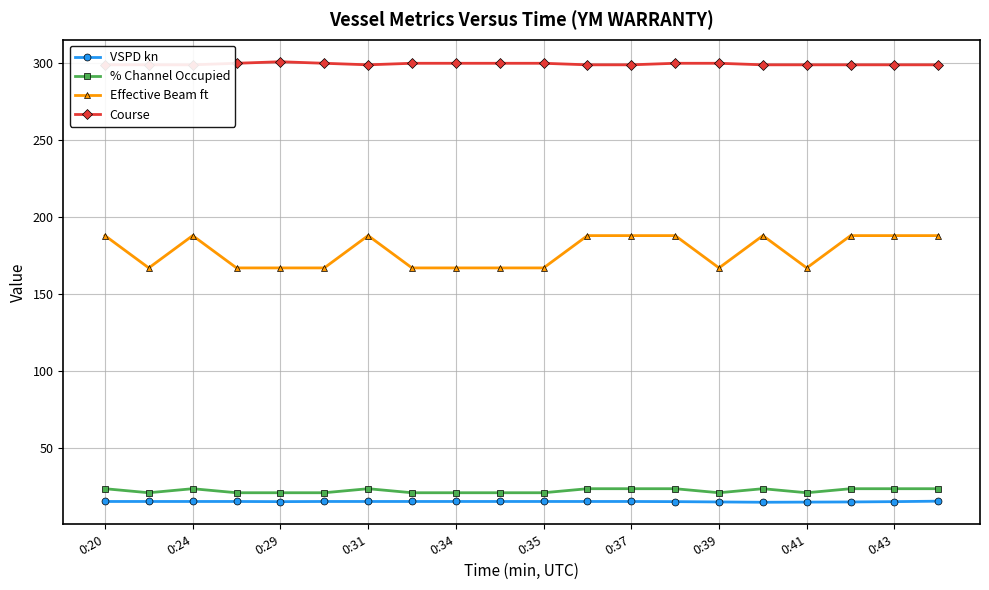

How many Course values are between 299 and 300?

19